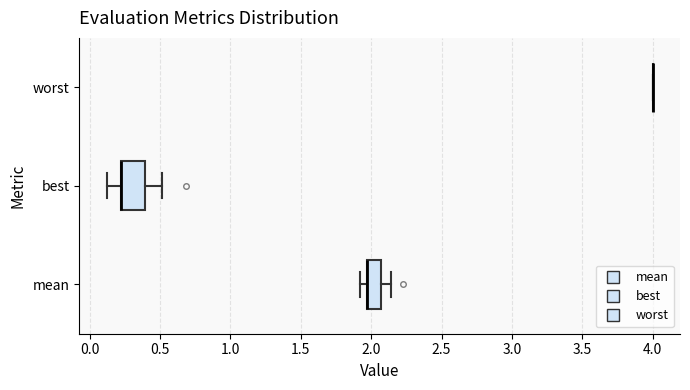

Reading bottom to top, transcribe this box plot: for each box, give where its median line is, the range the box spans, and where its two whiskers end, as read against the x-axis. The values are not printed on the chart, so give them approximately, as read against the axis.

mean: median 1.95 (drawn on the box's left edge), box 1.95 to 2.05, whiskers 1.90 to 2.15
best: median 0.20 (drawn on the box's left edge), box 0.20 to 0.40, whiskers 0.10 to 0.50
worst: box collapsed to a line at 4.00, whiskers 4.00 to 4.00